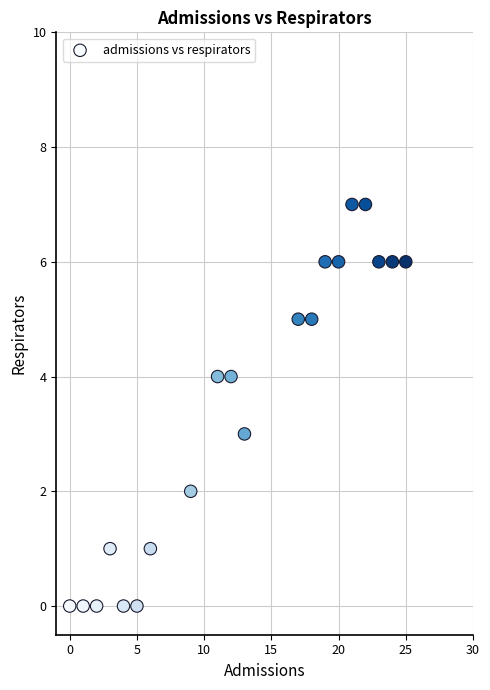

What is the range of X values (max minus min)?

25